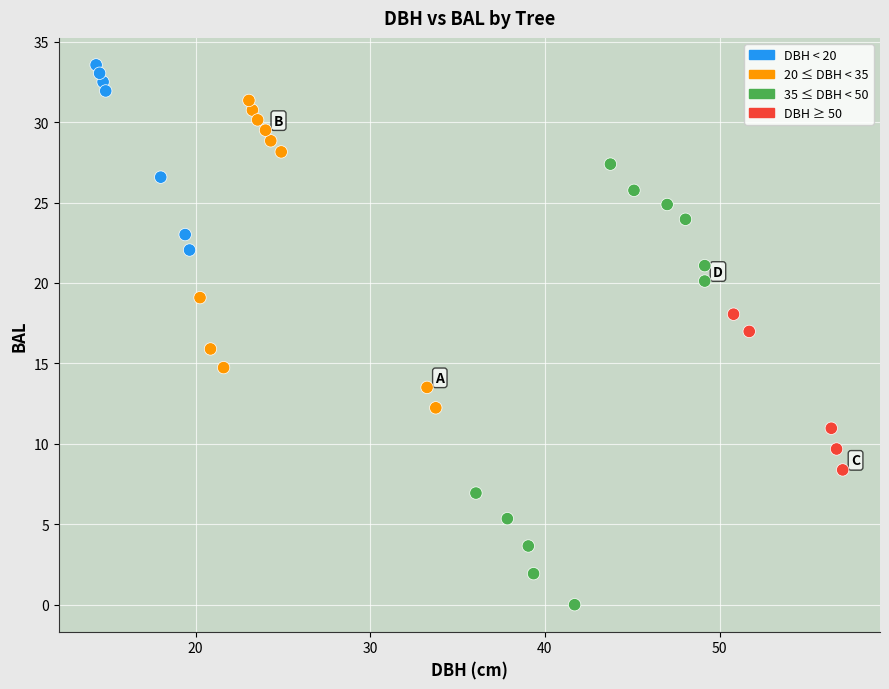

What is the range of Y values (max minus min)?

33.6